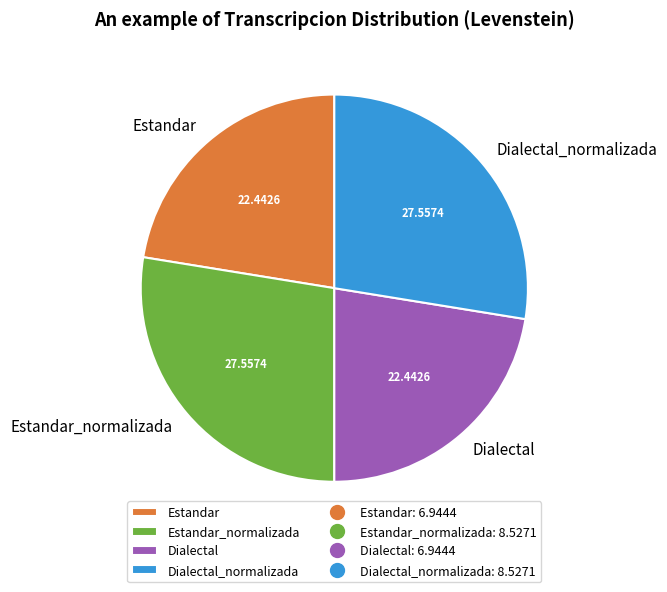

Does Dialectal_normalizada represent more than half of the total?

No